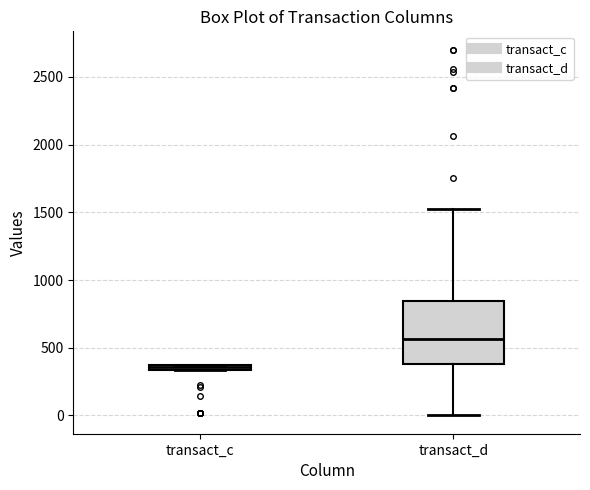

Which box's median line is the highest?

transact_d